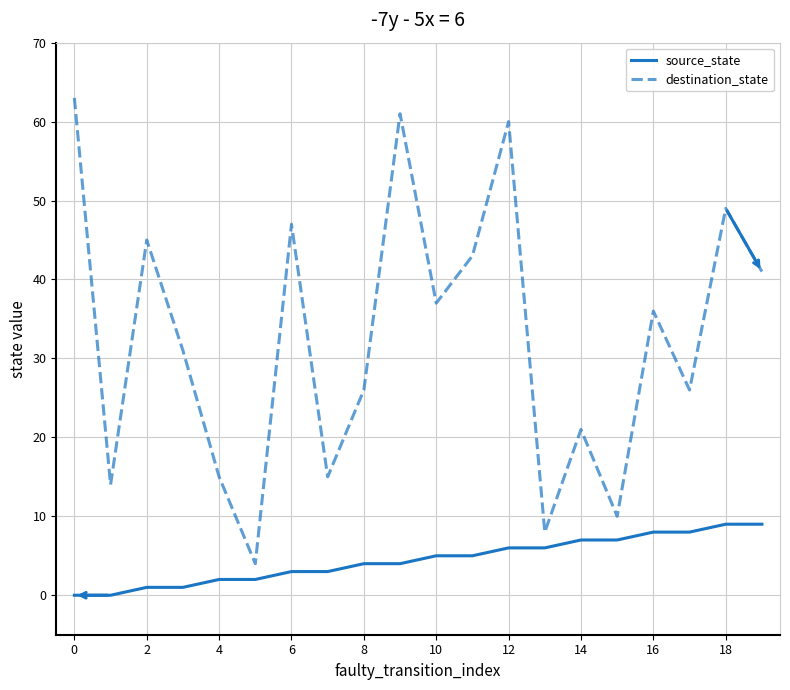

At how many categories does at least one series exceed 30?

11